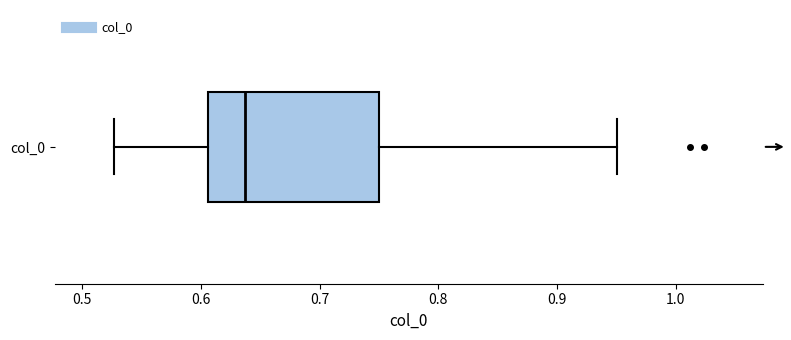

Transcribe this box plot: give where the median line is, the range the box spans, and where the two whiskers end, as read against the x-axis. The values are not printed on the chart, so give them approximately, as read against the axis.

median 0.64, box 0.61 to 0.75, whiskers 0.53 to 0.95